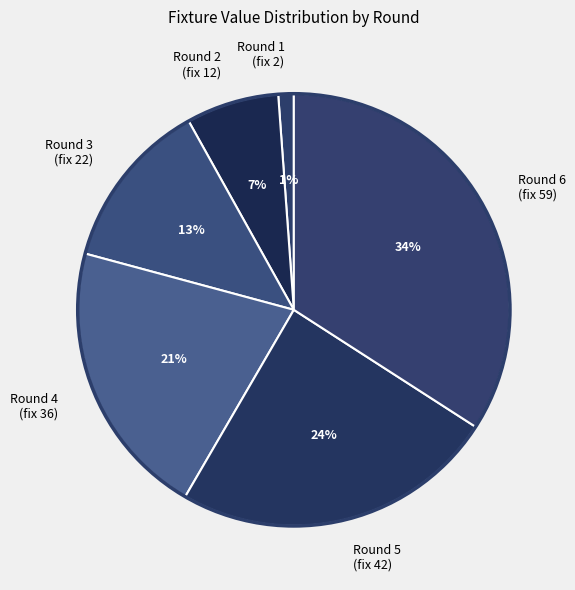

Count the number of slices in the pie.

6